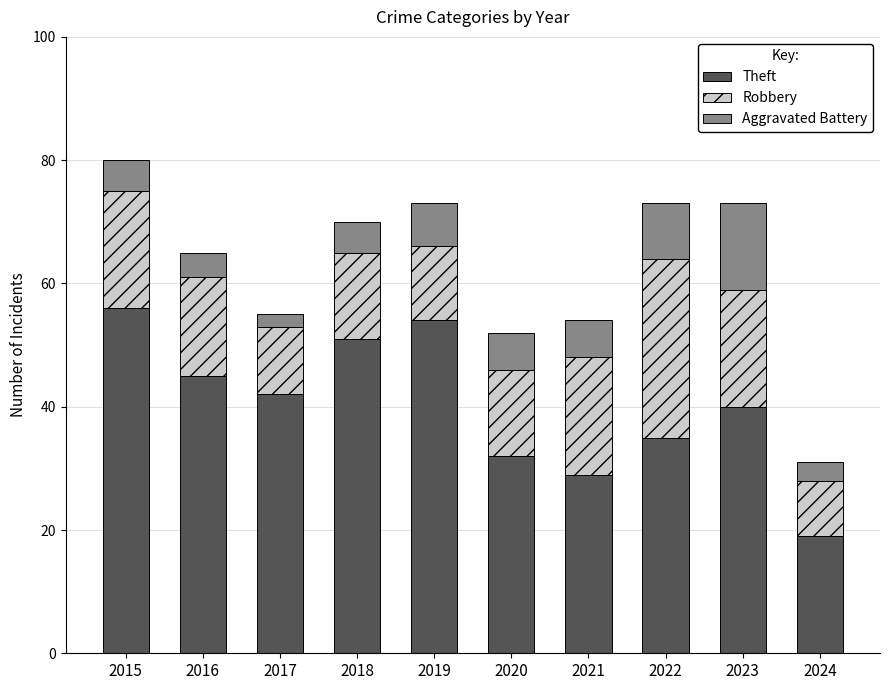

True or false: Theft has a value of 35 at 2022.

True